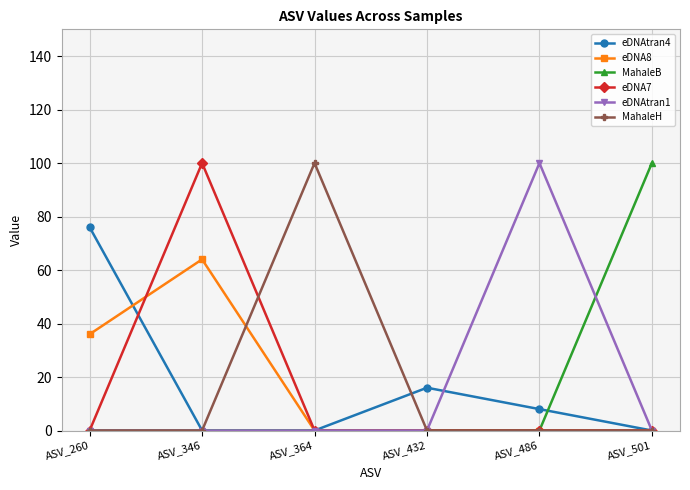

How many lines are shown in the chart?

6